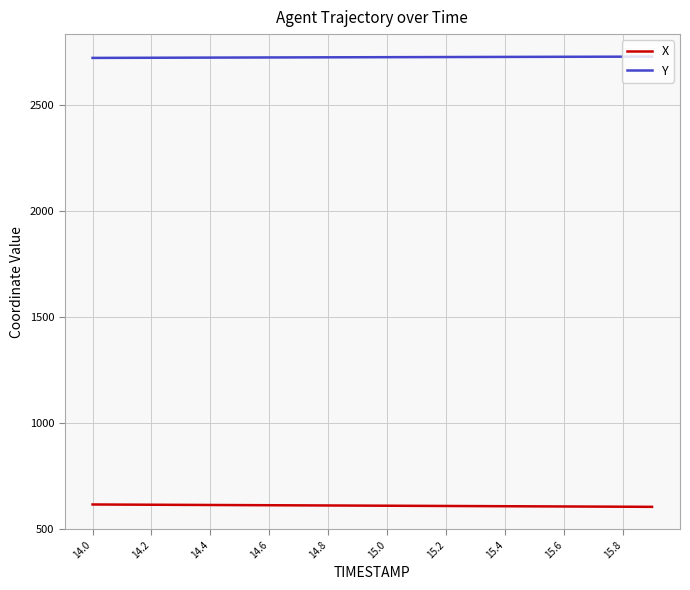

How many values in the Y series exceed 2726?

10